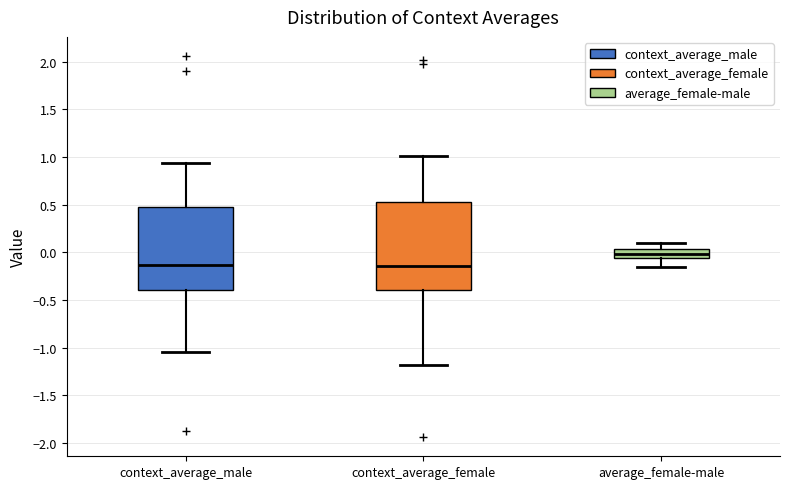

Reading left to right, transcribe this box plot: for each box, give where its median line is, the range the box spans, and where its two whiskers end, as read against the y-axis. The values are not printed on the chart, so give them approximately, as read against the axis.

context_average_male: median -0.15, box -0.40 to 0.45, whiskers -1.05 to 0.95
context_average_female: median -0.15, box -0.40 to 0.50, whiskers -1.20 to 1.00
average_female-male: median 0.00, box -0.05 to 0.05, whiskers -0.15 to 0.10